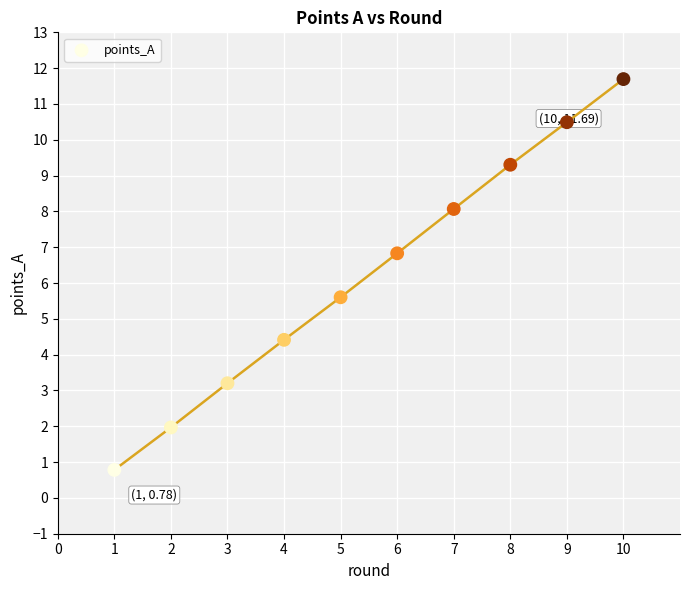

What is the average X value?

5.5